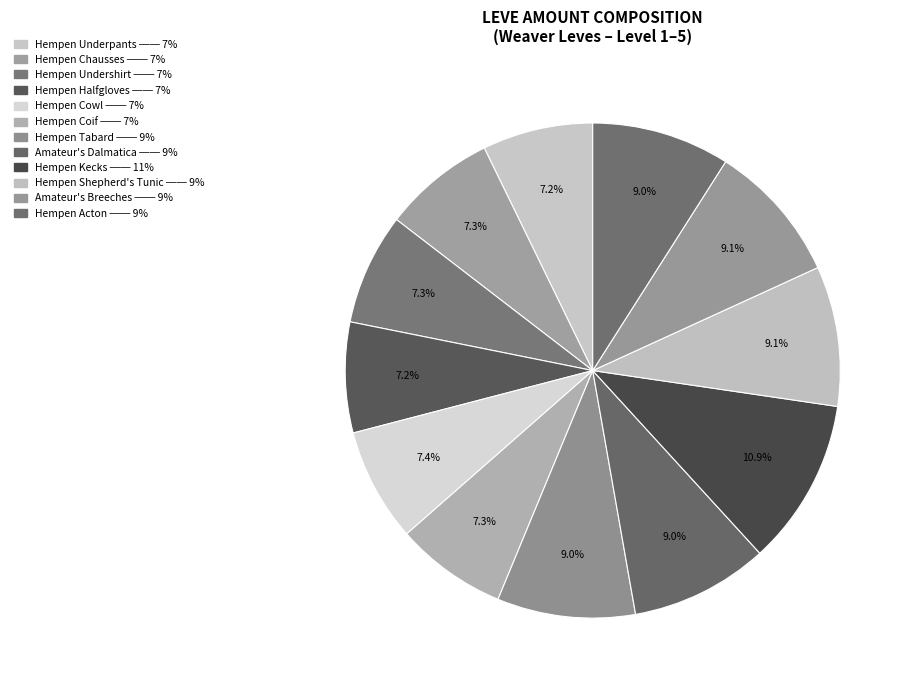

Approximately how many times larger is the value at Hempen Chausses compared to Hempen Shepherd's Tunic?

0.8